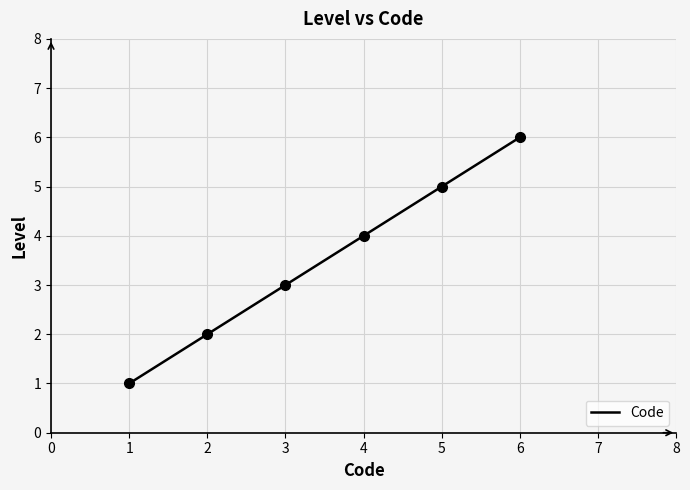

Approximately how many times larger is the value at 5 compared to 1?

5.0